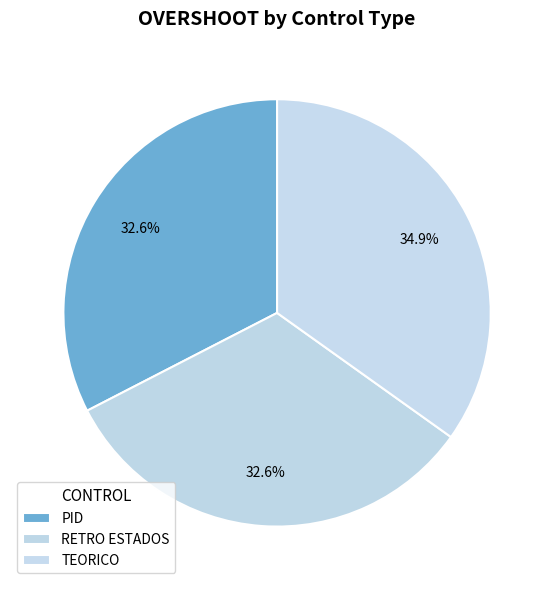

Does any single category account for the majority?

No